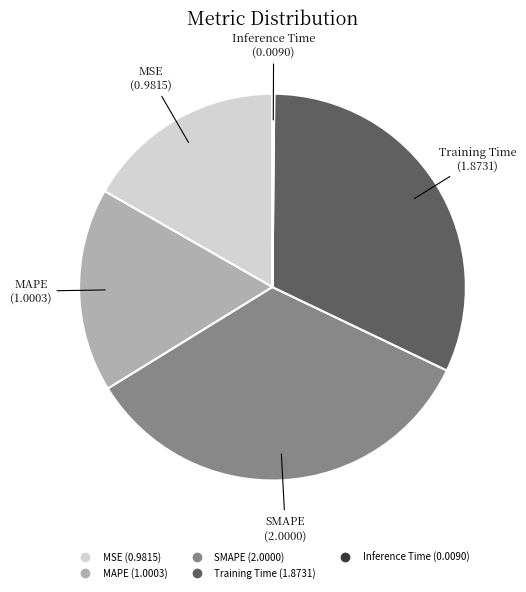

True or false: MSE accounts for 24% of the total.

False